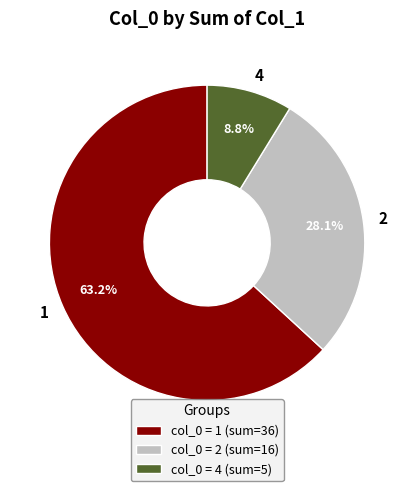

Approximately how many times larger is the value at 1 compared to 2?

2.2